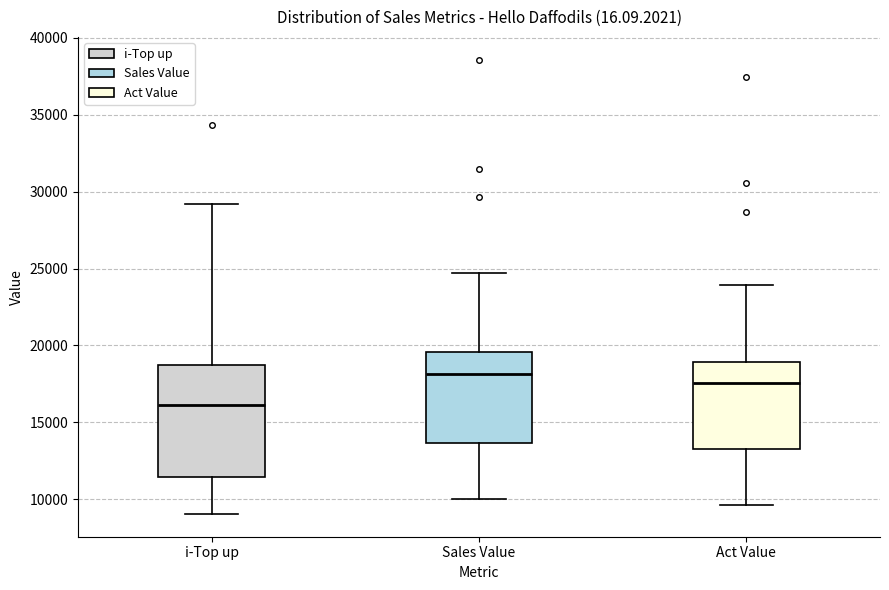

Which box's median line is the lowest?

i-Top up